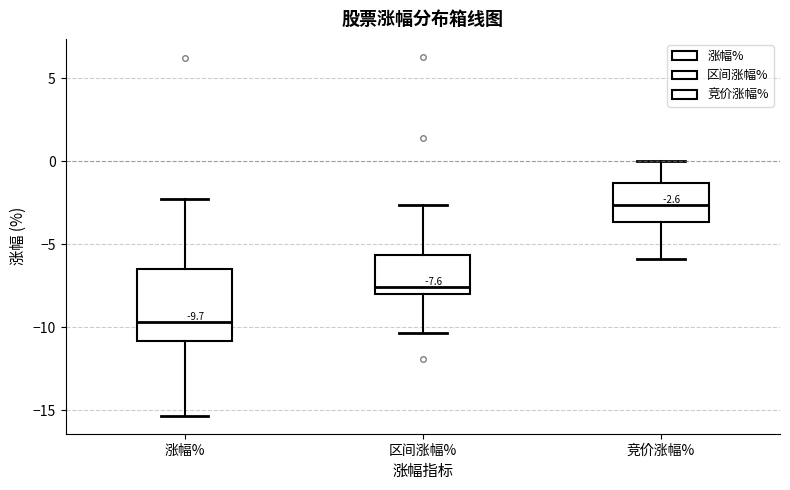

Which box has the highest median line?

竞价涨幅%